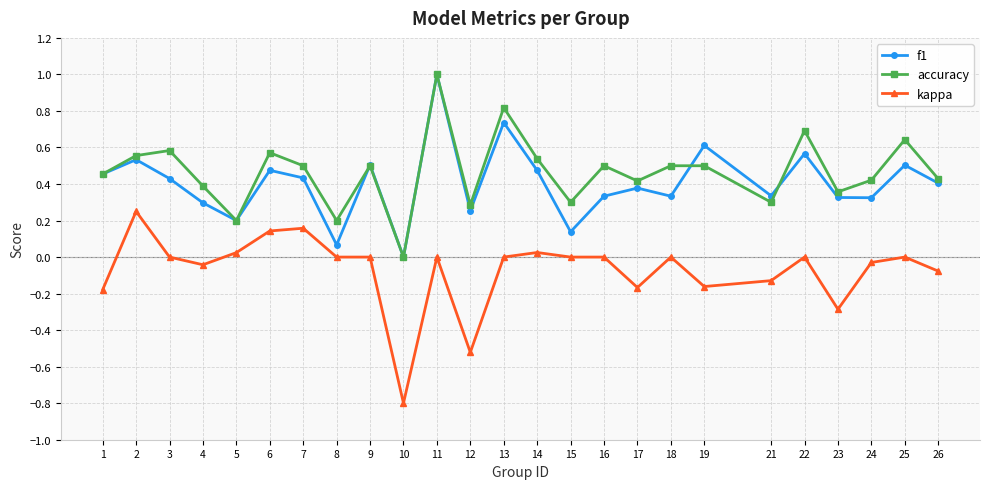

At which category is the sum across all series the highest?

11